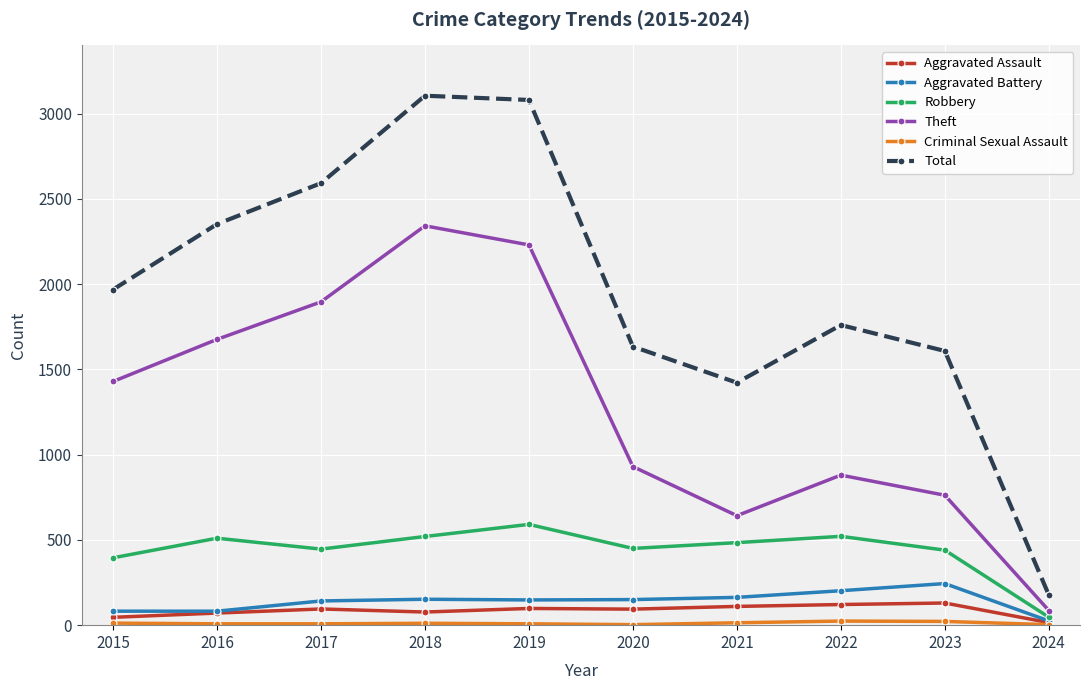

True or false: Theft and Total cross at least once.

False